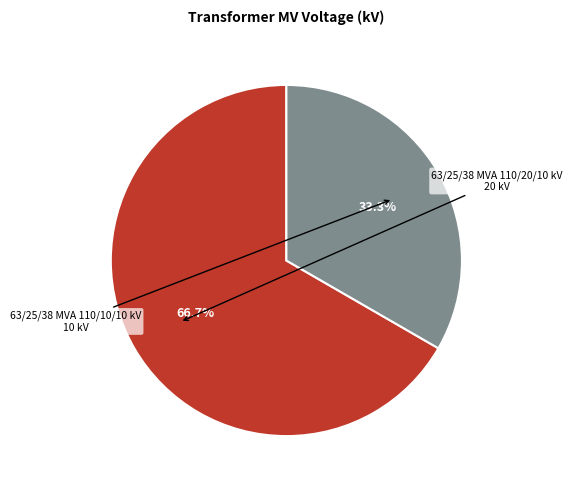

Is there a majority slice in this chart?

Yes